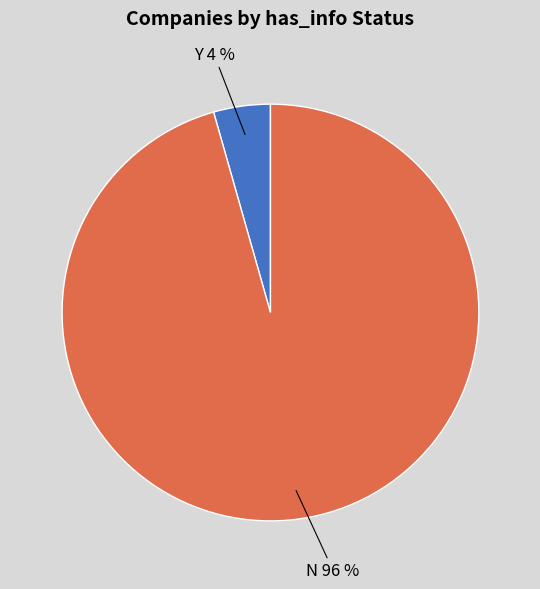

Count the number of slices in the pie.

2